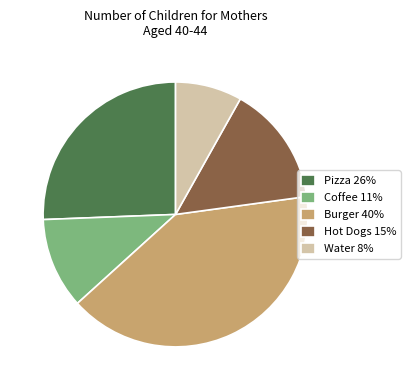

Do Water and Coffee together represent more than half of the pie?

No